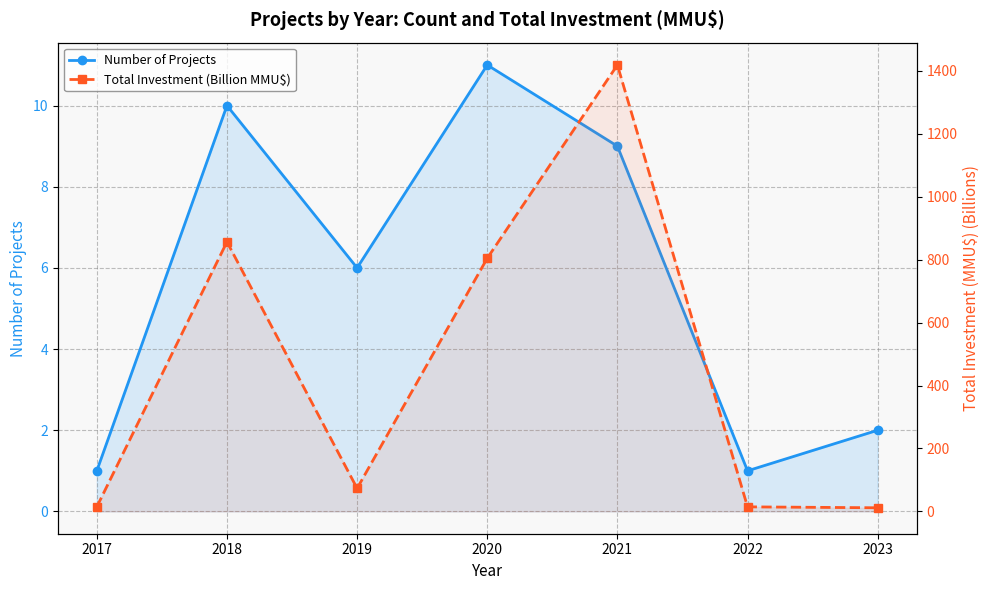

At 2020, list the series in order from largest to smallest.

Total Investment (Billion MMU$), Number of Projects